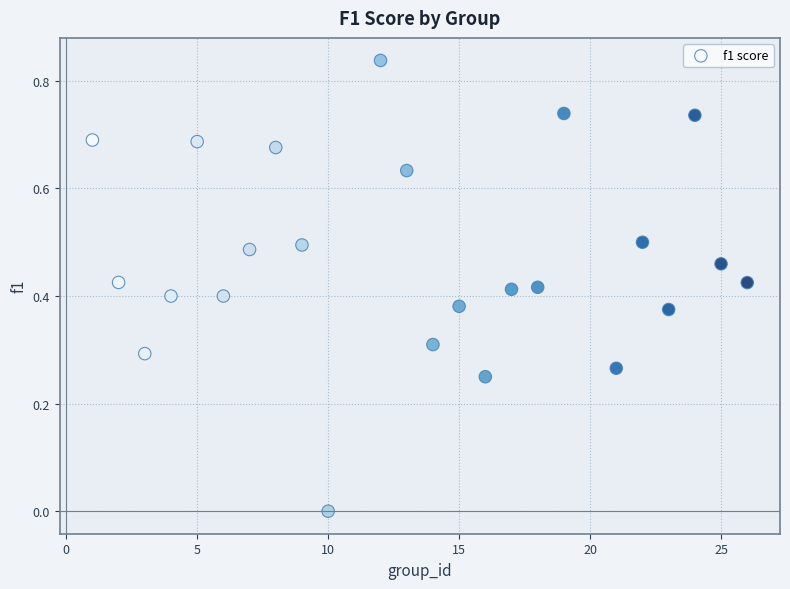

What is the range of X values (max minus min)?

25.0